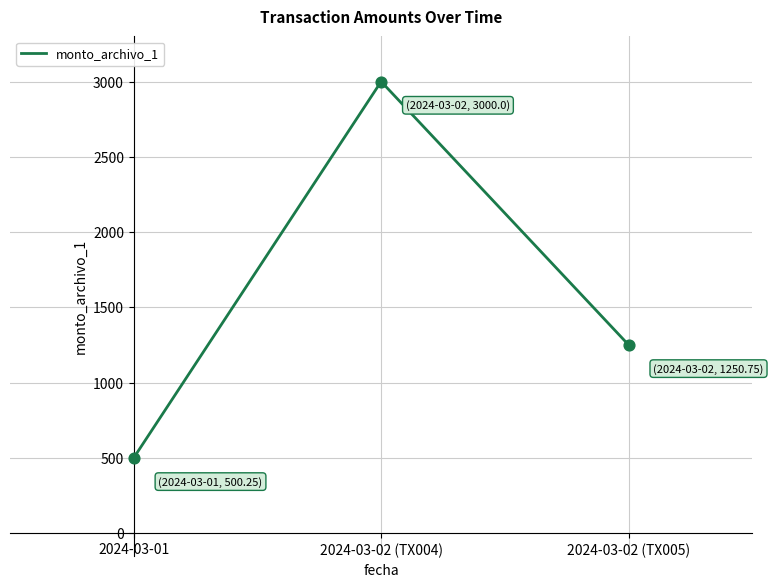

What is the ratio of the value at 2024-03-02 (TX005) to the value at 2024-03-02 (TX004)?

0.4